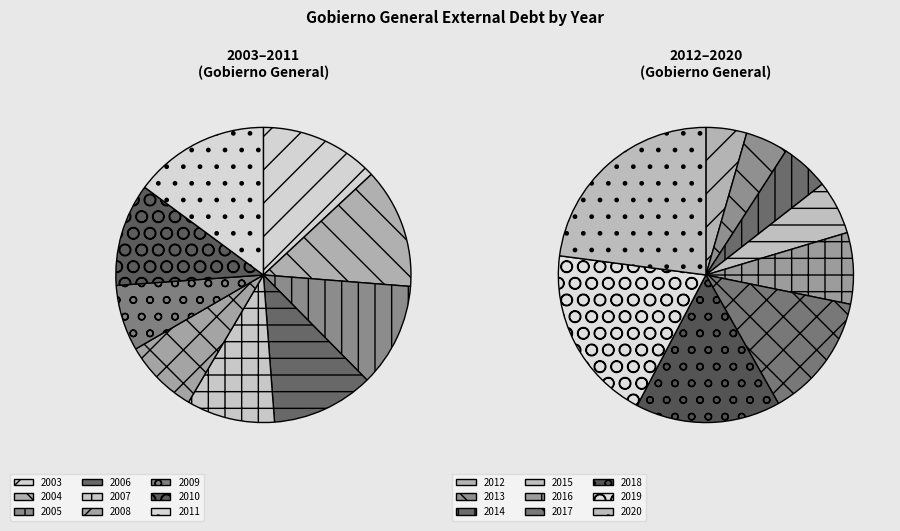

True or false: 2008 accounts for 7% of the total.

False